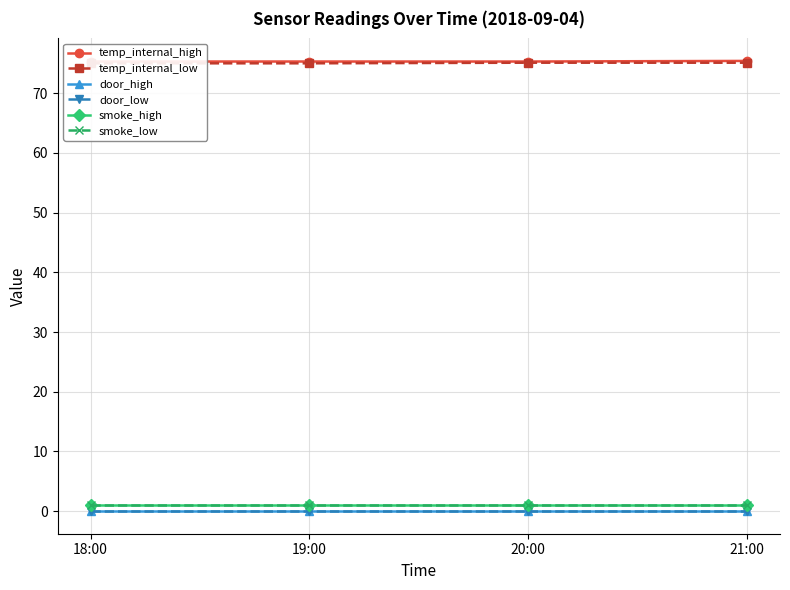

True or false: temp_internal_low and smoke_high intersect in this chart.

False